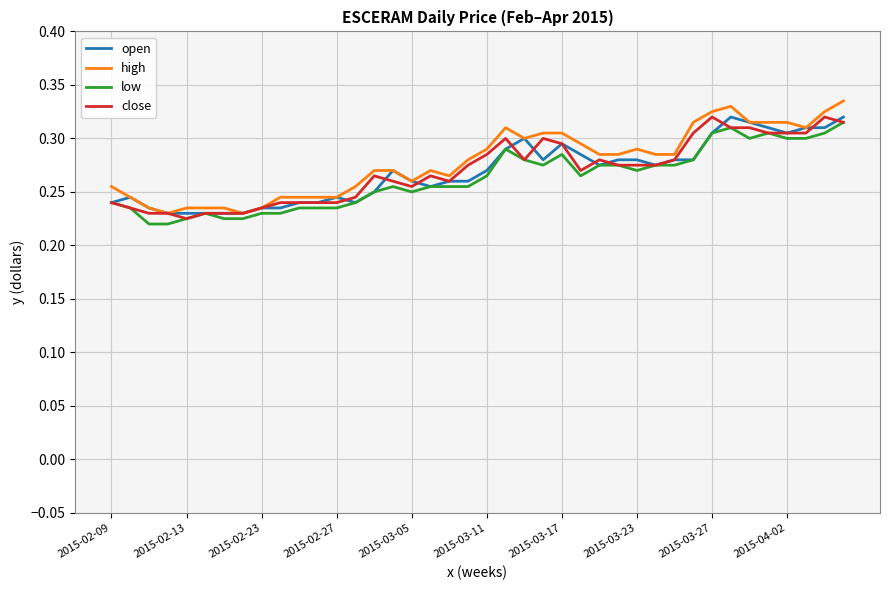

Which series has the largest range (max minus min)?

high